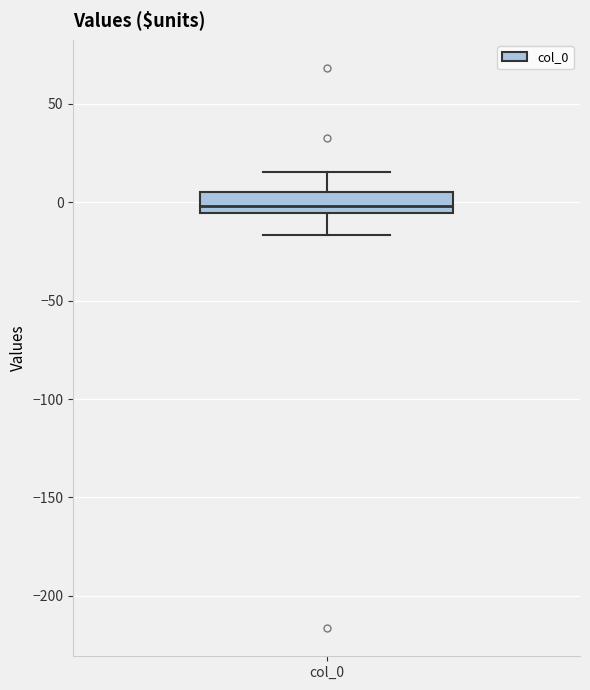

Transcribe this box plot: give where the median line is, the range the box spans, and where the two whiskers end, as read against the y-axis. The values are not printed on the chart, so give them approximately, as read against the axis.

median 0, box -5 to 5, whiskers -15 to 15